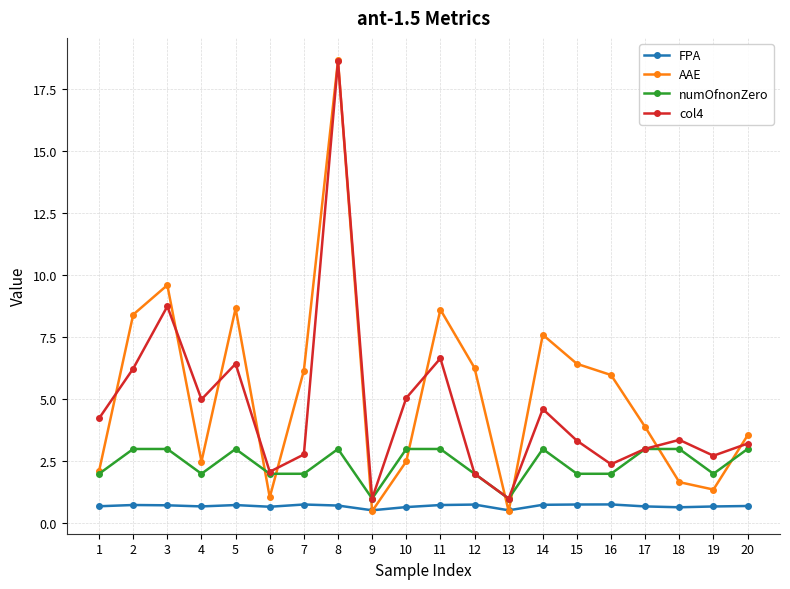

What is the difference between the second highest and minimum values in the FPA series?

0.2